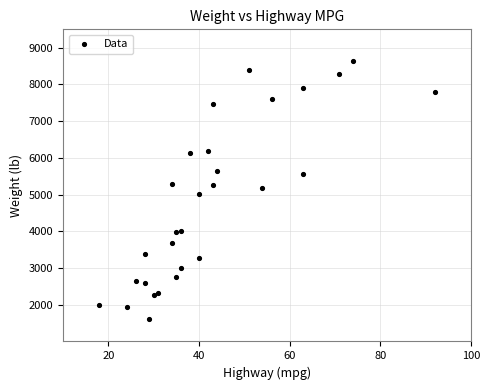

What is the range of Y values (max minus min)?

7006